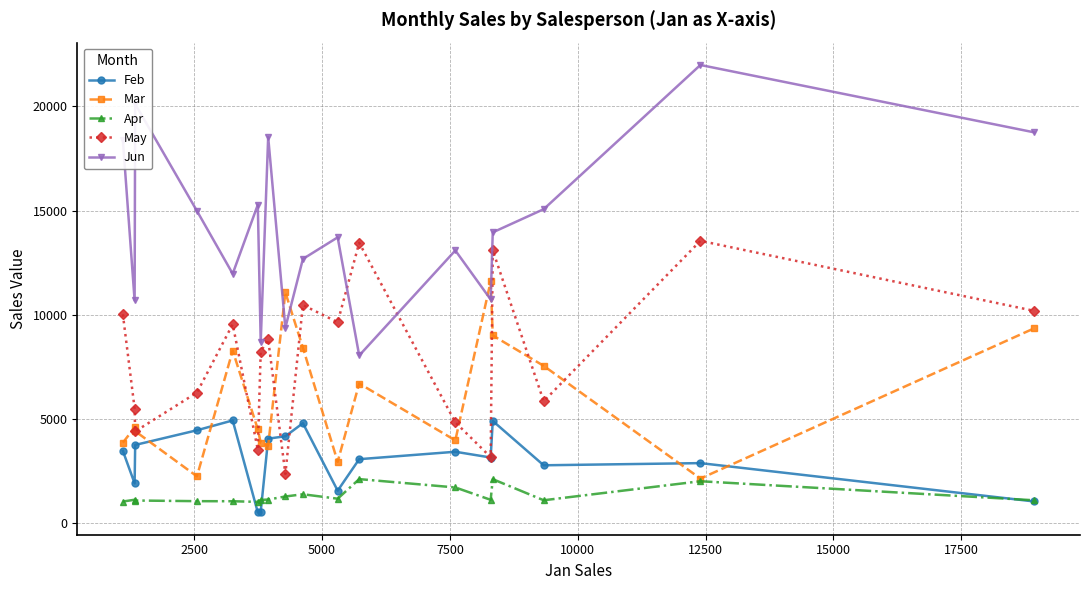

Which series has the widest spread of values?

Jun